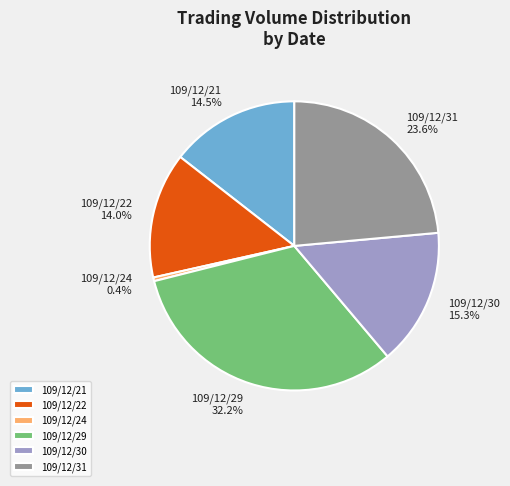

Count the number of slices in the pie.

6